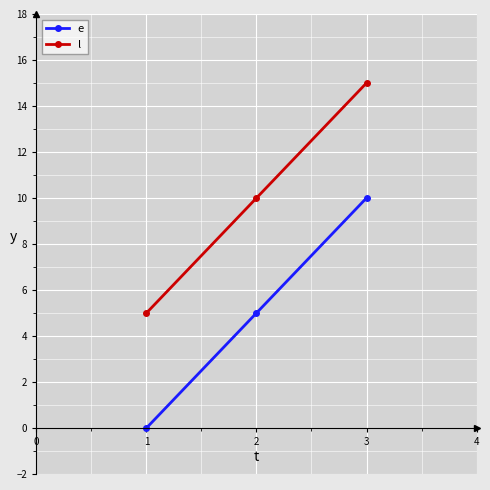

What is the spread (max minus min) of values at 3?

5